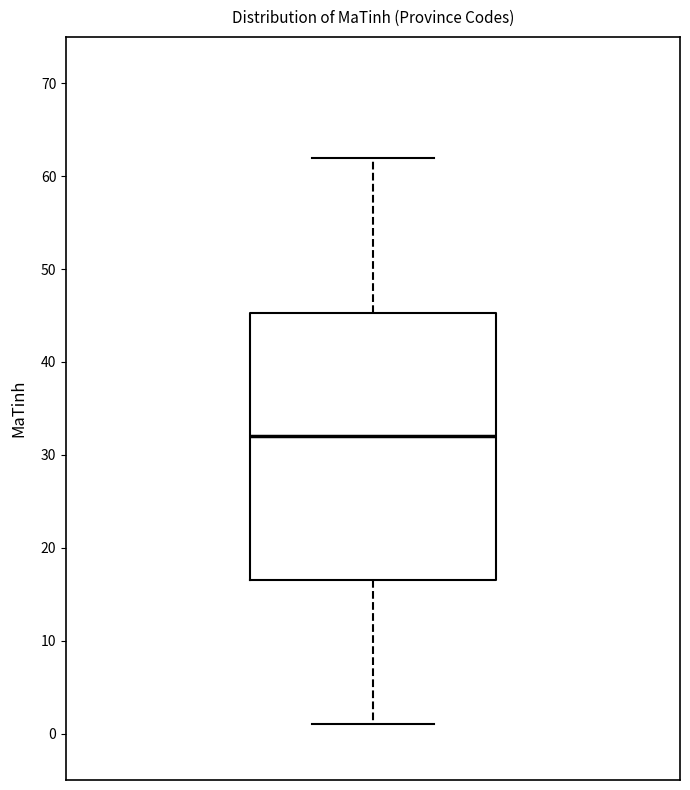

Transcribe this box plot: give where the median line is, the range the box spans, and where the two whiskers end, as read against the y-axis. The values are not printed on the chart, so give them approximately, as read against the axis.

median 32, box 17 to 45, whiskers 1 to 62